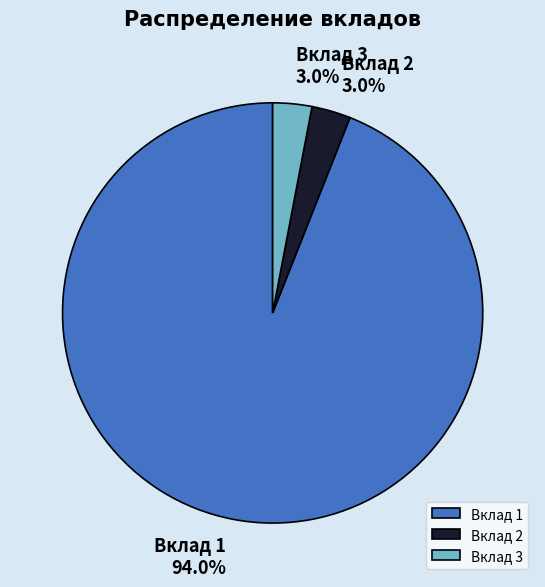

What is the largest slice in the pie chart?

Вклад 1